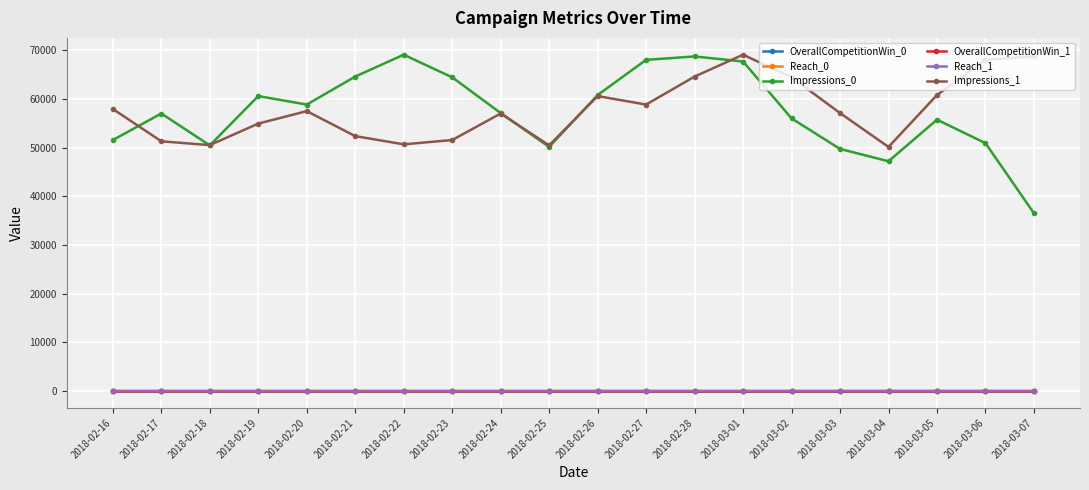

What position from the right is 2018-02-28?

8